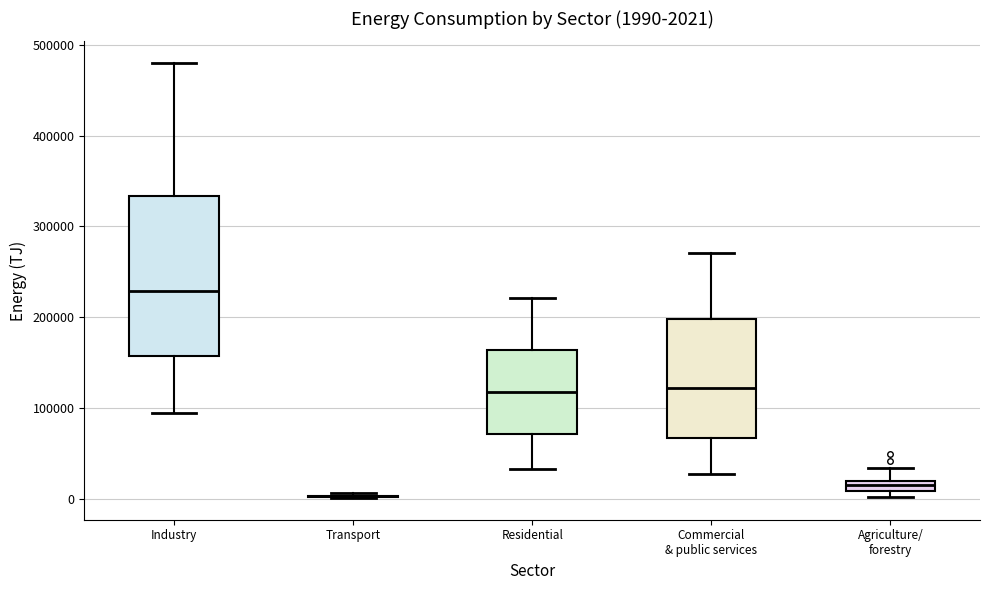

Comparing the boxes themselves (not the whiskers), which one is the tallest?

Industry